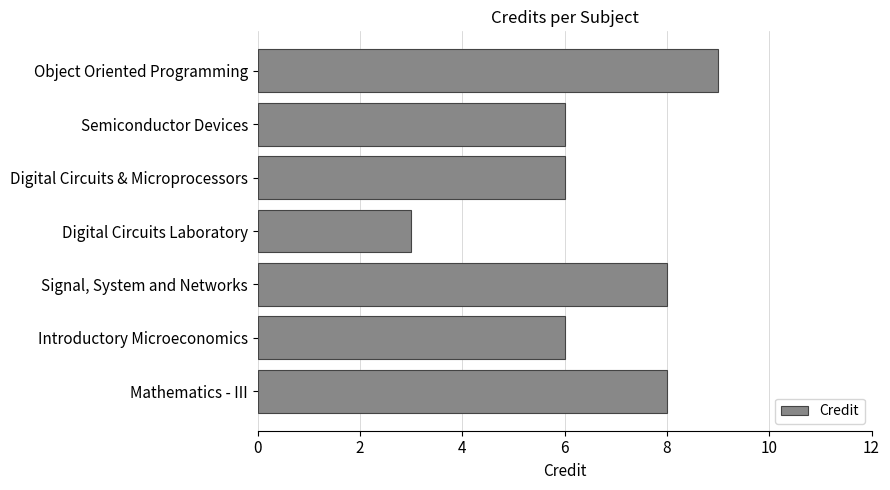

The chart shows a value of 6 at Digital Circuits & Microprocessors. True or false?

True